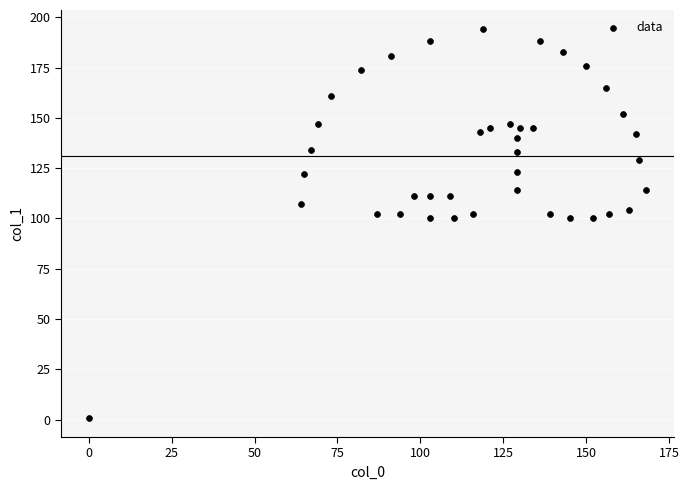

What is the range of Y values (max minus min)?

193